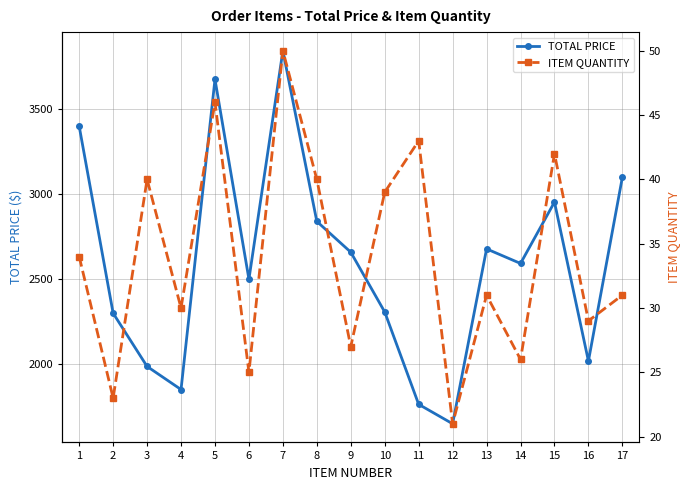

What is the difference between the second highest and second lowest values in the TOTAL PRICE series?

1912.0